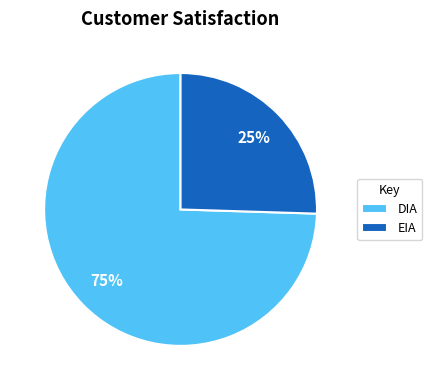

Approximately how many times larger is the value at EIA compared to DIA?

0.3